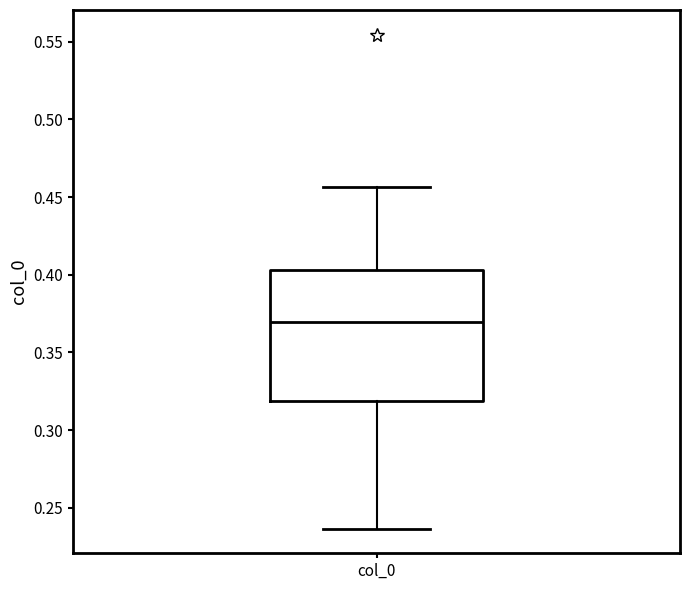

Transcribe this box plot: give where the median line is, the range the box spans, and where the two whiskers end, as read against the y-axis. The values are not printed on the chart, so give them approximately, as read against the axis.

median 0.370, box 0.320 to 0.405, whiskers 0.235 to 0.455